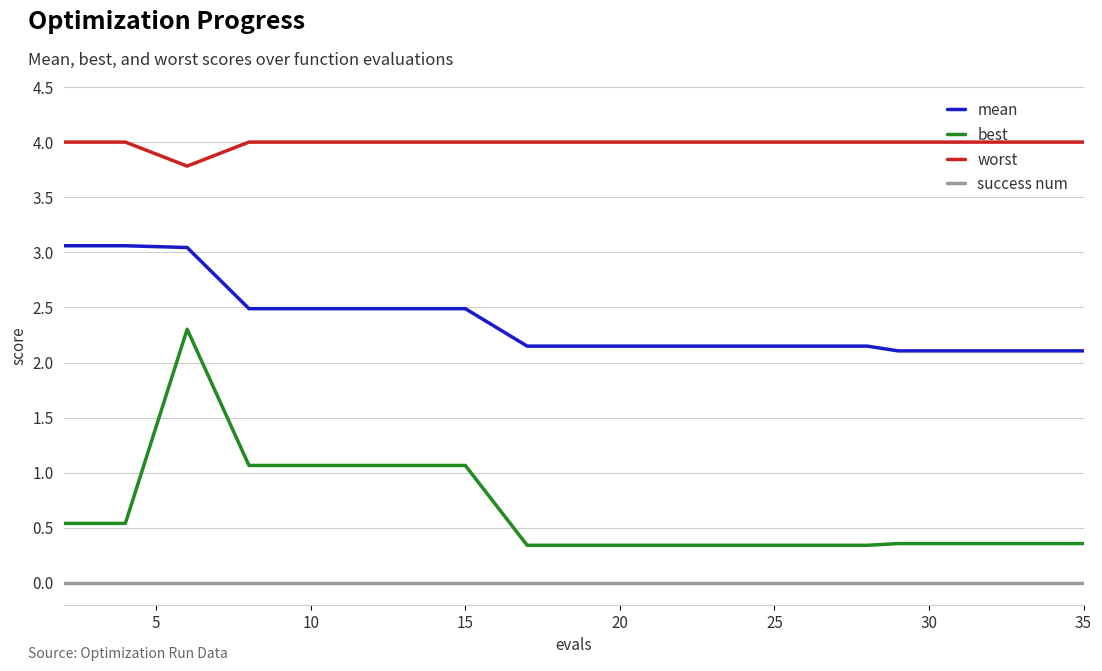

Which series has the largest total across all categories?

worst